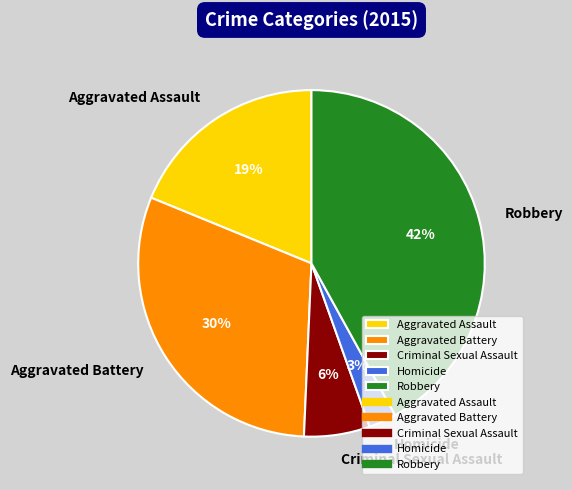

Does Aggravated Assault represent more than half of the total?

No